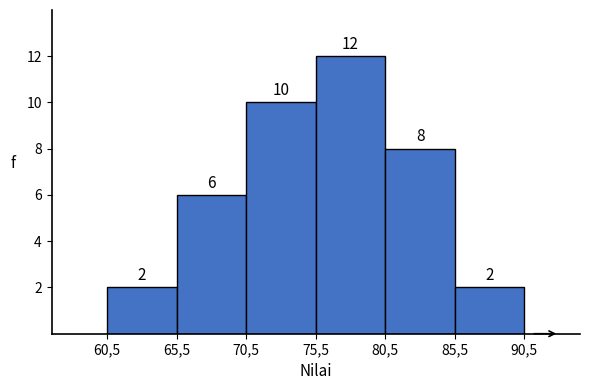

Reading left to right, extract all data points from this chart.

2	6	10	12	8	2